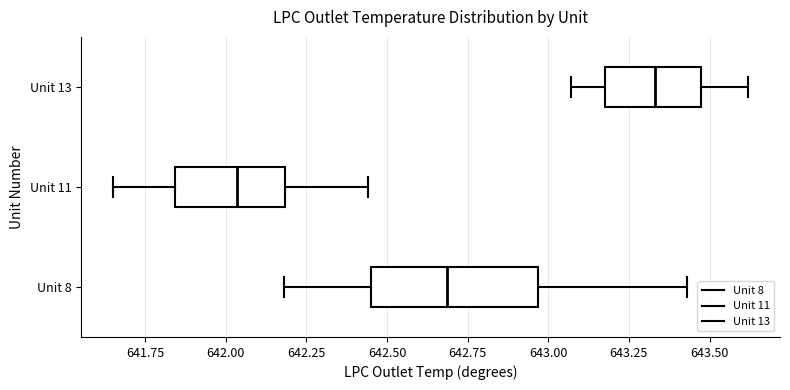

Where is the left edge of the box for Unit 8 on the x-axis? The values are not printed on the chart, so give them approximately, as read against the axis.

642.45